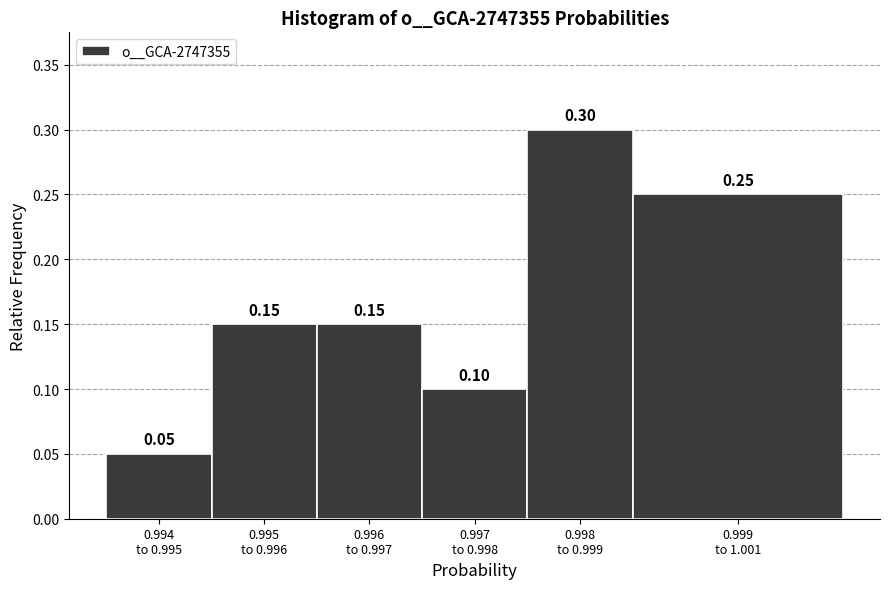

What is the sum of all values?

1.0